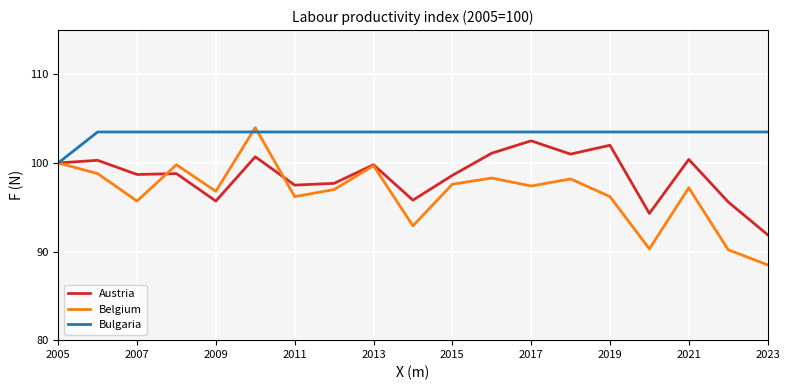

How many series are shown in this chart?

3